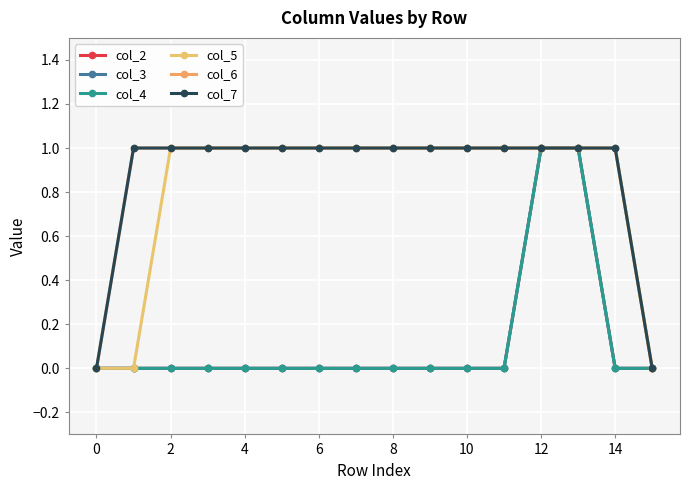

Does the chart have visible grid lines?

Yes